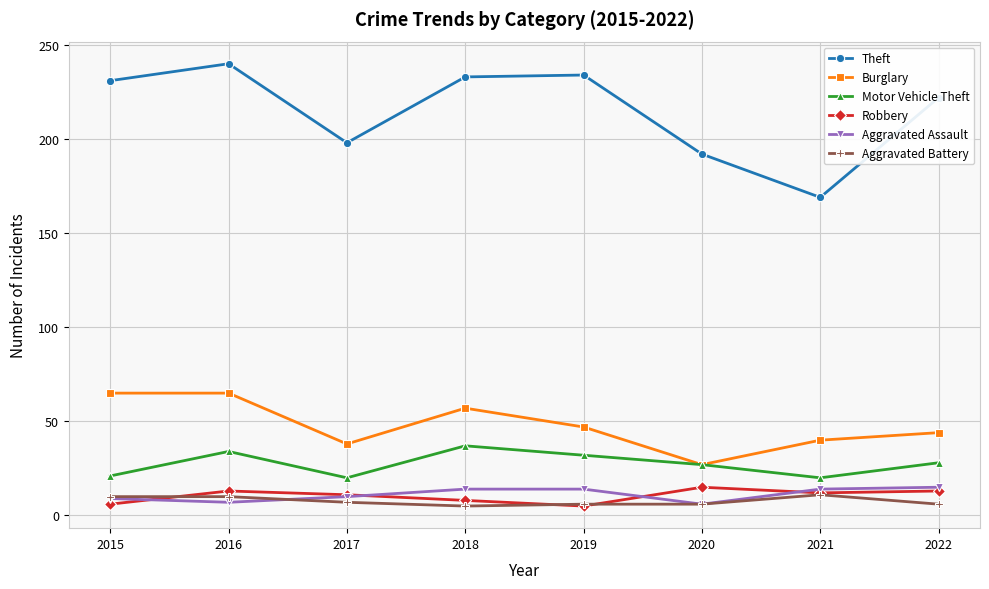

What is the minimum value for Theft?

169